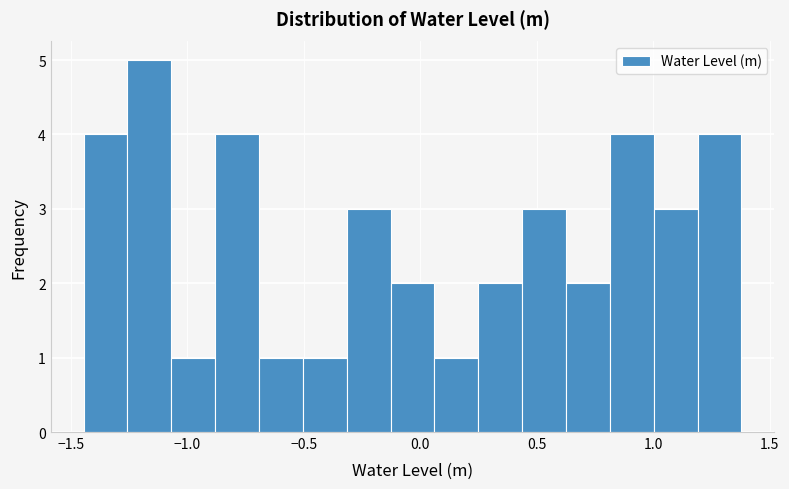

Read against the x-axis, roughly where is the centre of the tallest bar?

-1.15